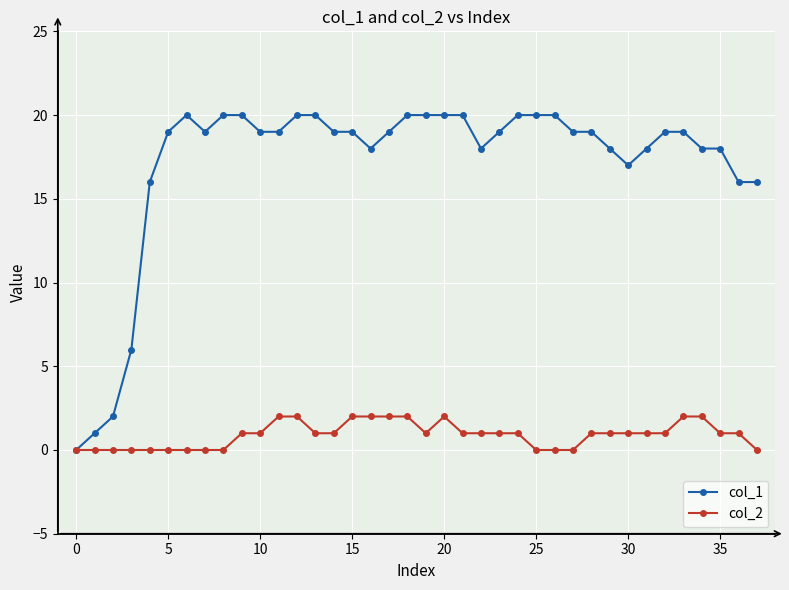

Which series has the largest total across all categories?

col_1